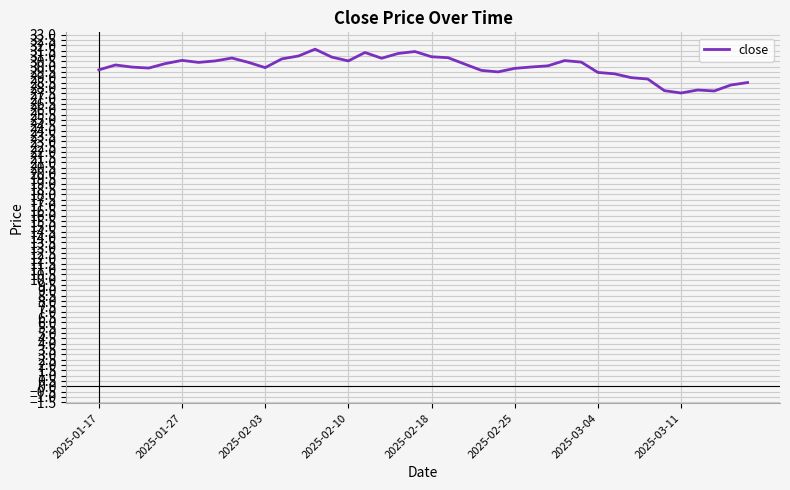

What is the average value?

30.0